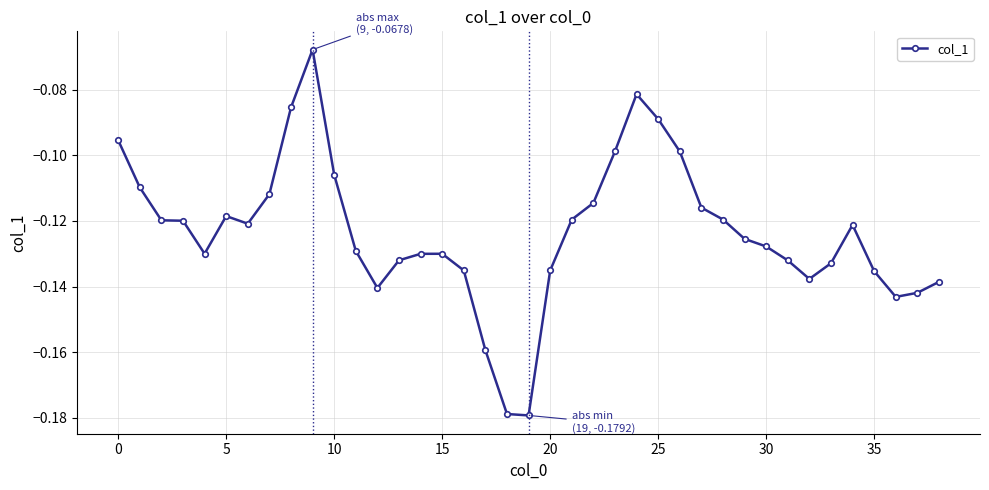

What is the sum of all values?

-4.8